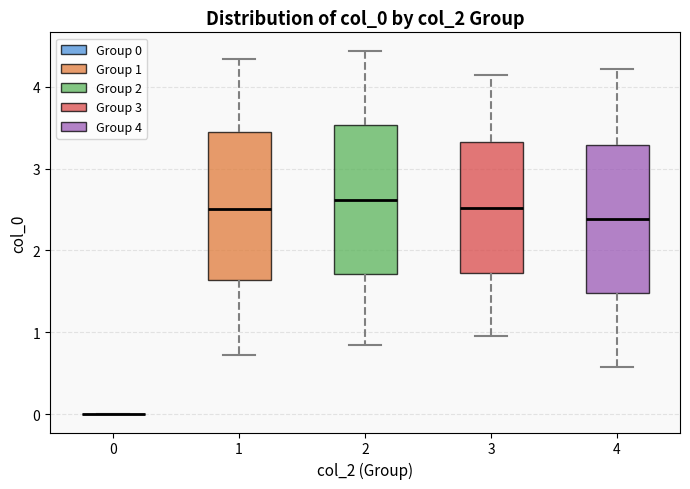

Reading left to right, read every box against the y-axis: the position of its median line, the range the box covers, and the ends of its whiskers. The values are not printed on the chart, so give them approximately, as read against the axis.

0: box collapsed to a line at 0.0, whiskers 0.0 to 0.0
1: median 2.5, box 1.6 to 3.4, whiskers 0.7 to 4.3
2: median 2.6, box 1.7 to 3.5, whiskers 0.8 to 4.4
3: median 2.5, box 1.7 to 3.3, whiskers 1.0 to 4.1
4: median 2.4, box 1.5 to 3.3, whiskers 0.6 to 4.2